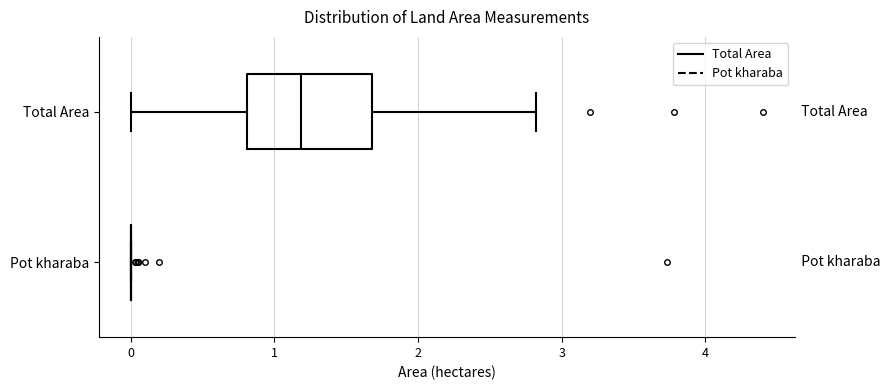

Comparing the boxes themselves (not the whiskers), which one is the widest?

Total Area